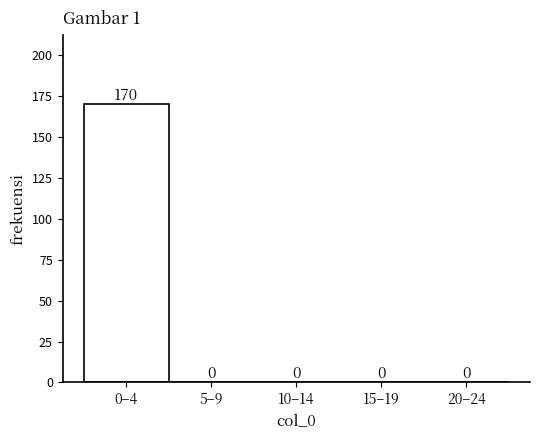

Reading left to right, transcribe all the data shown in this chart.

0–4=170	5–9=0	10–14=0	15–19=0	20–24=0